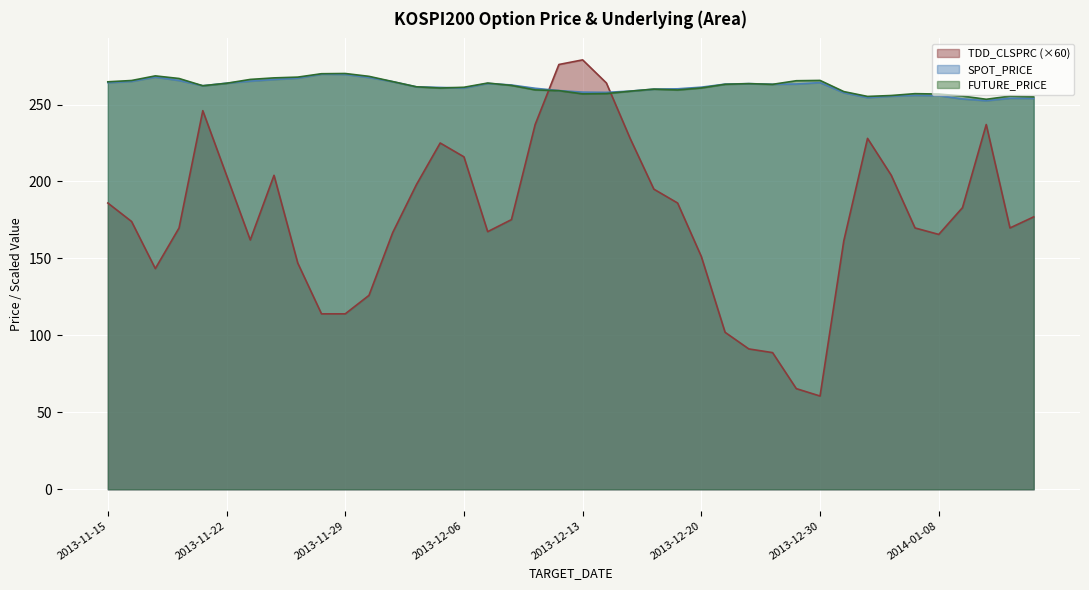

Which label corresponds to the smallest value in the chart?

2013-12-30